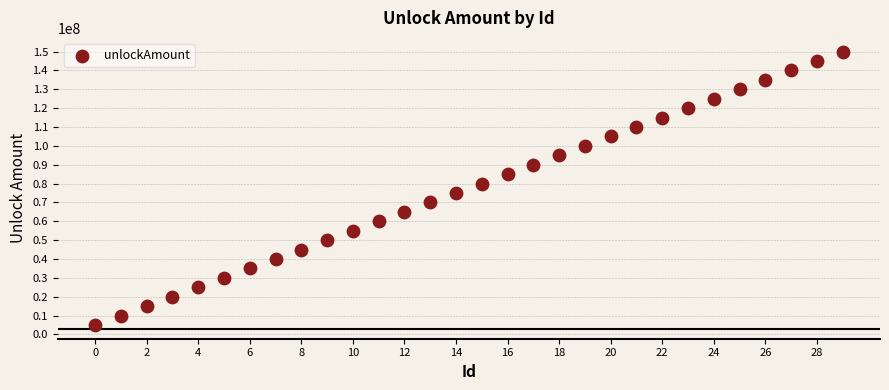

What is the range of Y values (max minus min)?

145000000